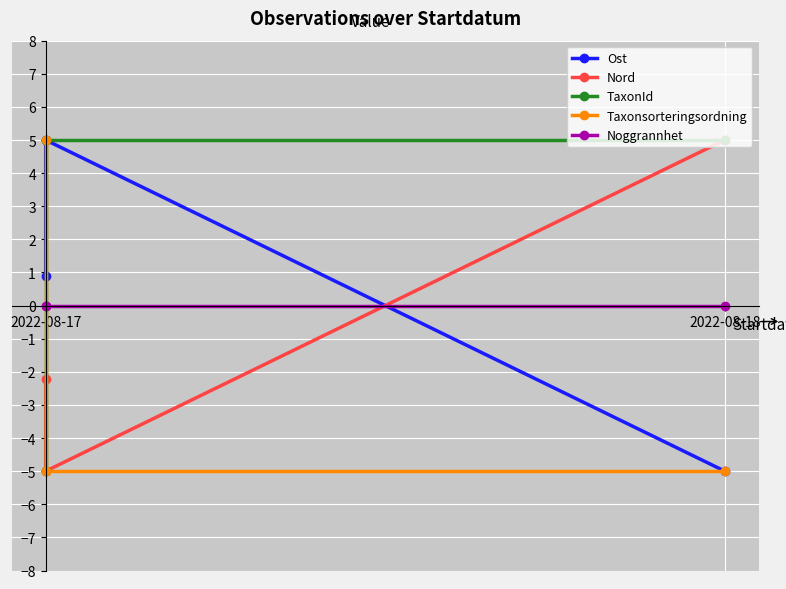

At how many categories does at least one series exceed -2?

3